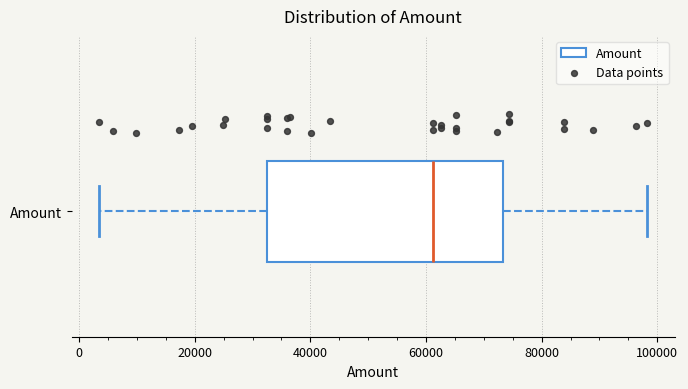

Transcribe this box plot: give where the median line is, the range the box spans, and where the two whiskers end, as read against the x-axis. The values are not printed on the chart, so give them approximately, as read against the axis.

median 62000, box 32000 to 74000, whiskers 4000 to 98000